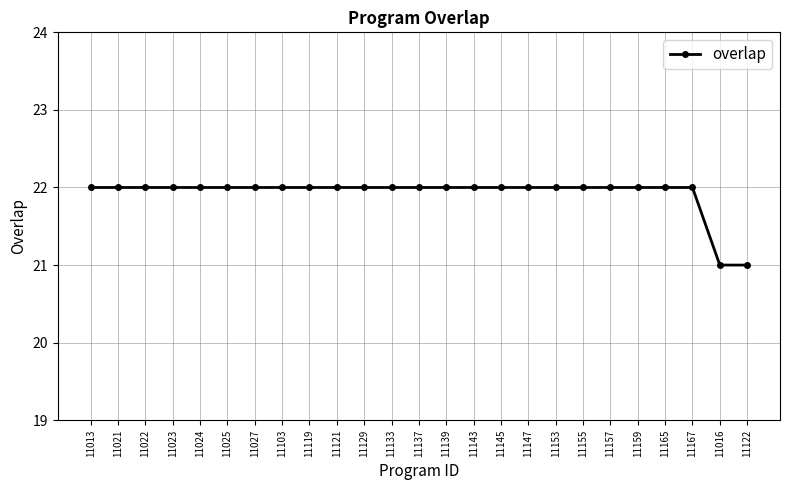

How many data points does each series have?

25